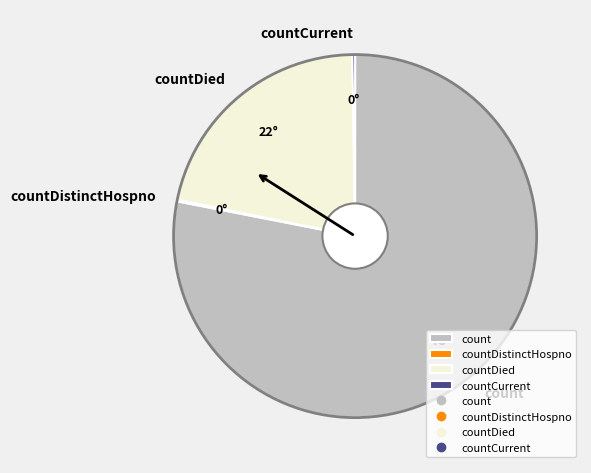

Which category has the biggest portion of the pie?

count